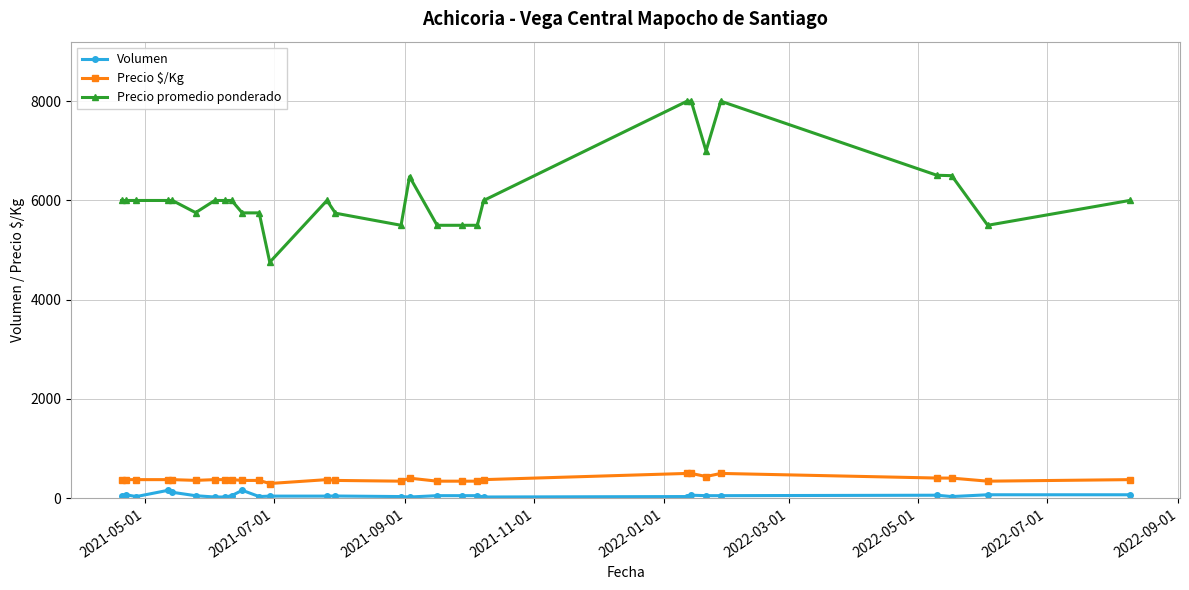

True or false: Precio $/Kg and Precio promedio ponderado intersect in this chart.

False